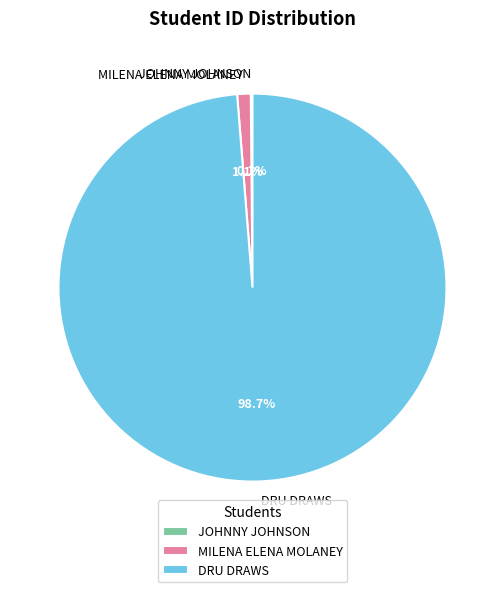

What percentage is the DRU DRAWS slice, to the nearest percent?

99%